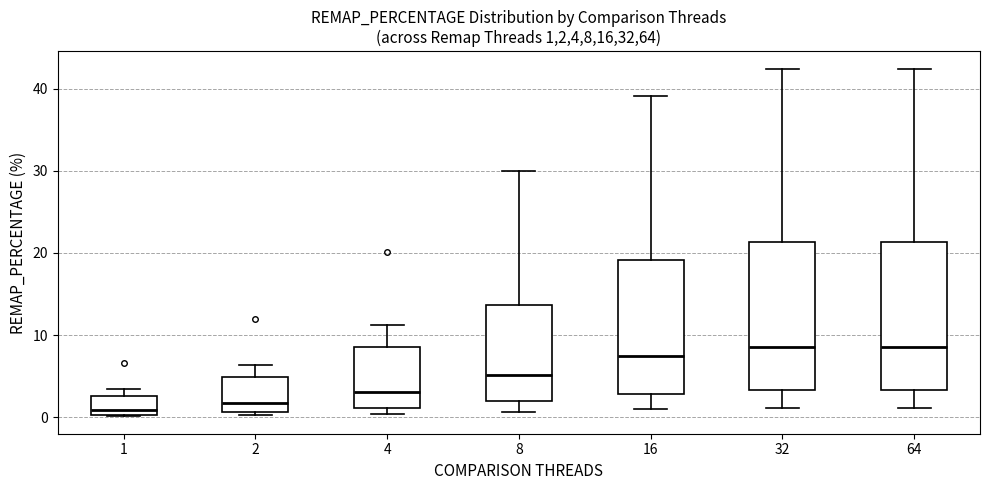

Reading left to right, transcribe this box plot: for each box, give where its median line is, the range the box spans, and where its two whiskers end, as read against the y-axis. The values are not printed on the chart, so give them approximately, as read against the axis.

1: median 1, box 0 to 3, whiskers 0 to 3 (just above the box's upper edge)
2: median 2, box 1 to 5, whiskers 0 to 6
4: median 3, box 1 to 9, whiskers 0 to 11
8: median 5, box 2 to 14, whiskers 1 to 30
16: median 8, box 3 to 19, whiskers 1 to 39
32: median 9, box 3 to 21, whiskers 1 to 42
64: median 9, box 3 to 21, whiskers 1 to 42